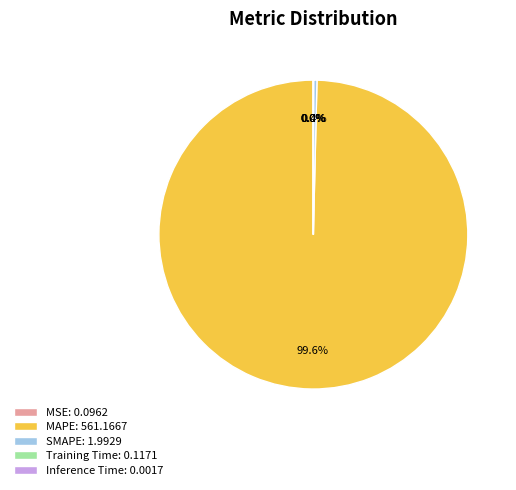

What portion of the pie excludes SMAPE: 1.9929?

99.6%